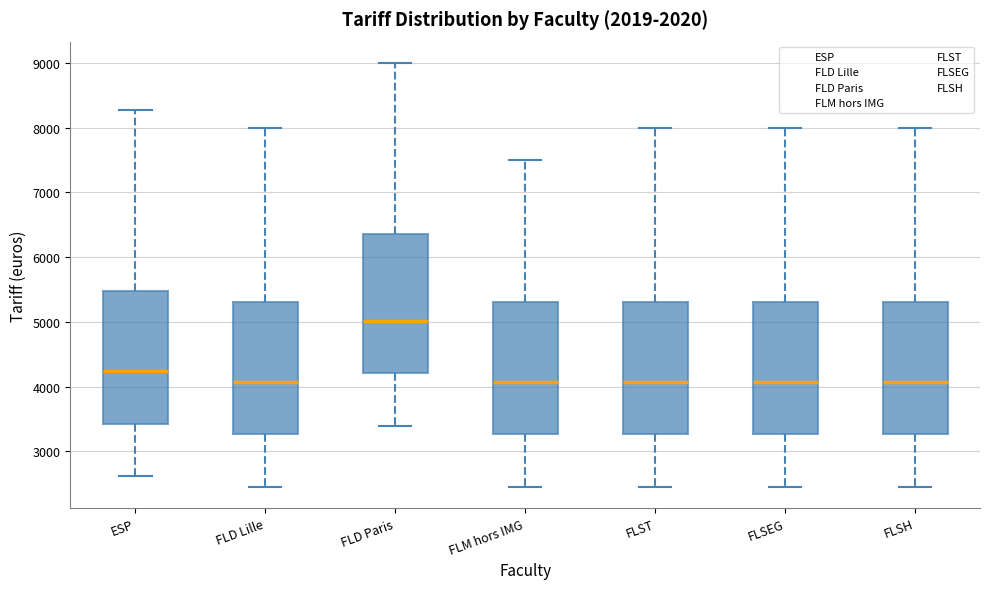

Reading left to right, transcribe this box plot: for each box, give where its median line is, the range the box spans, and where its two whiskers end, as read against the y-axis. The values are not printed on the chart, so give them approximately, as read against the axis.

ESP: median 4200, box 3400 to 5500, whiskers 2600 to 8300
FLD Lille: median 4100, box 3300 to 5300, whiskers 2500 to 8000
FLD Paris: median 5000, box 4200 to 6400, whiskers 3400 to 9000
FLM hors IMG: median 4100, box 3300 to 5300, whiskers 2500 to 7500
FLST: median 4100, box 3300 to 5300, whiskers 2500 to 8000
FLSEG: median 4100, box 3300 to 5300, whiskers 2500 to 8000
FLSH: median 4100, box 3300 to 5300, whiskers 2500 to 8000